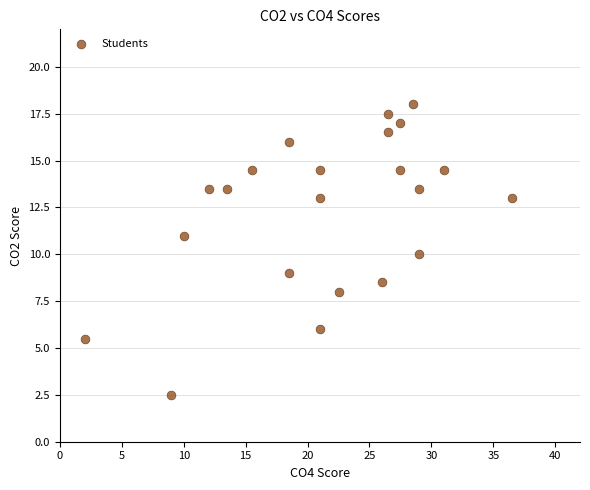

What is the range of Y values (max minus min)?

15.5